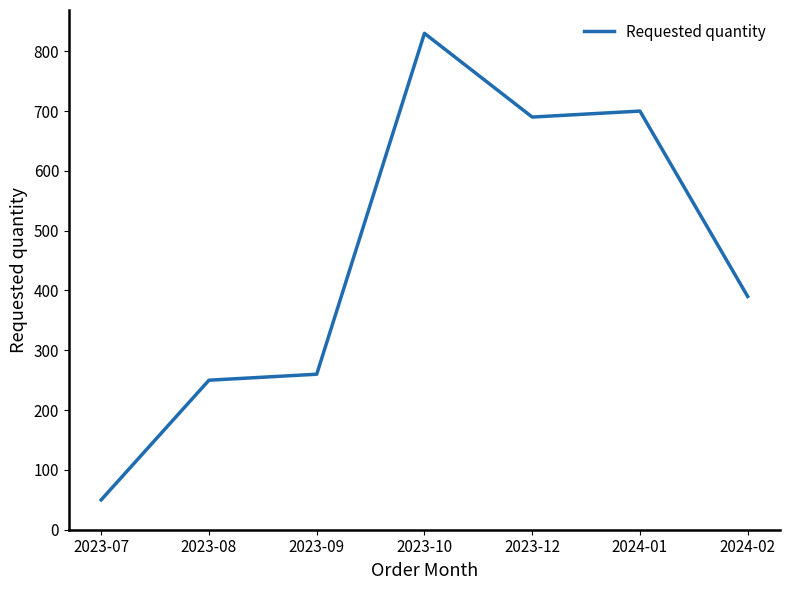

At which category does the data reach its first local valley?

2023-12